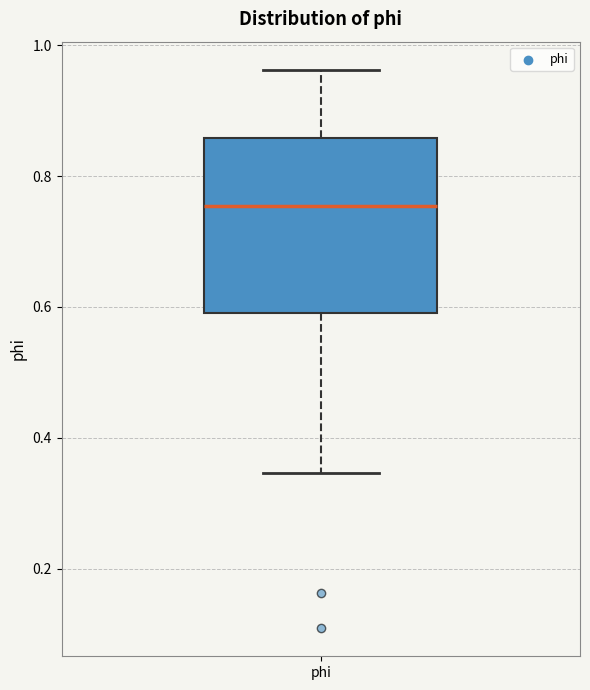

Transcribe this box plot: give where the median line is, the range the box spans, and where the two whiskers end, as read against the y-axis. The values are not printed on the chart, so give them approximately, as read against the axis.

median 0.76, box 0.60 to 0.86, whiskers 0.34 to 0.96